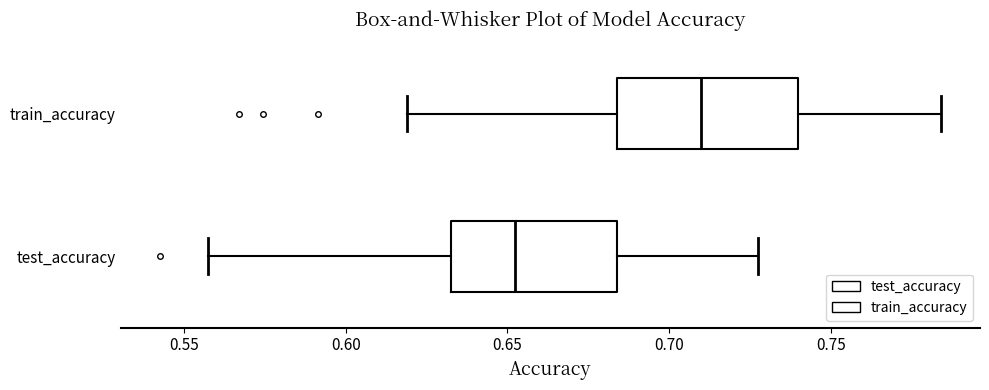

Reading bottom to top, read every box against the x-axis: the position of its median line, the range the box covers, and the ends of its whiskers. The values are not printed on the chart, so give them approximately, as read against the axis.

test_accuracy: median 0.655, box 0.630 to 0.685, whiskers 0.560 to 0.725
train_accuracy: median 0.710, box 0.685 to 0.740, whiskers 0.620 to 0.785